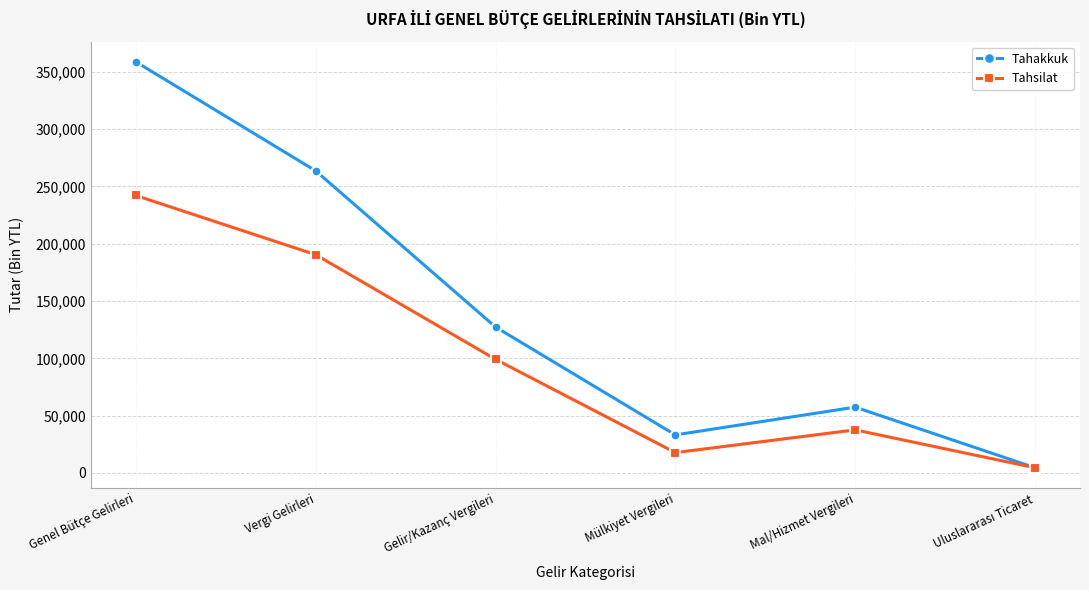

Is it true that Tahakkuk equals 358805 at Genel Bütçe Gelirleri?

True